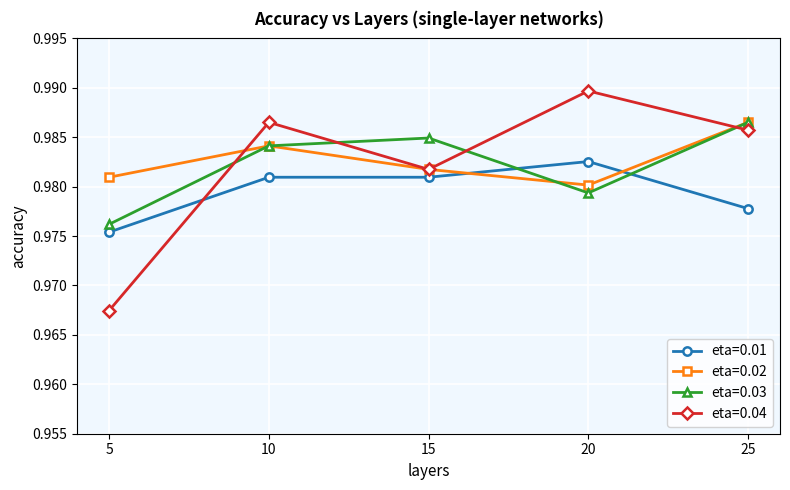

How many interior local peaks does the eta=0.03 series have?

1